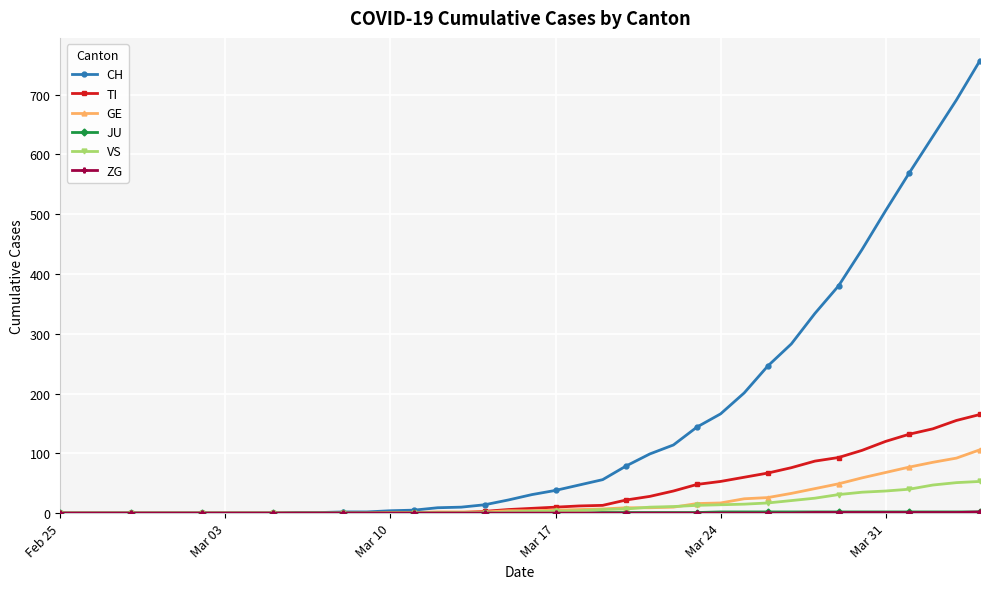

Which series has the widest spread of values?

CH